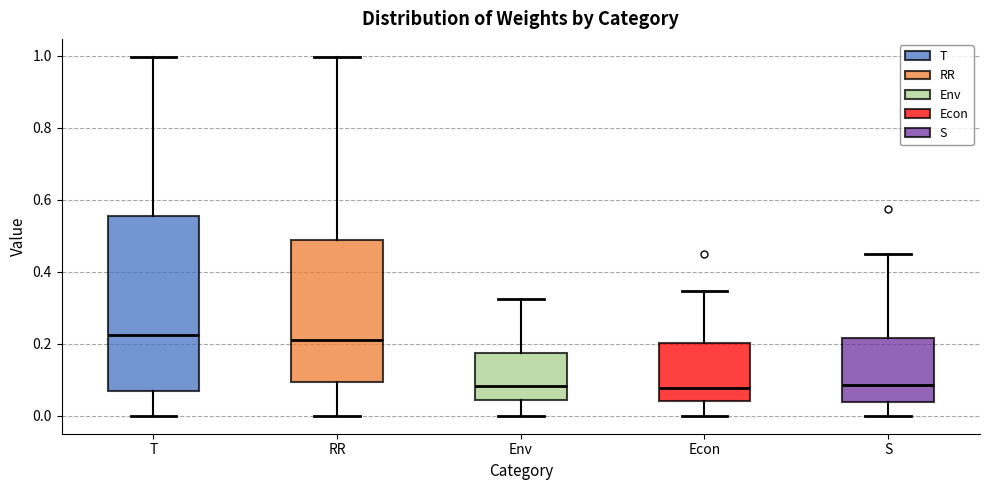

Reading left to right, transcribe this box plot: for each box, give where its median line is, the range the box spans, and where its two whiskers end, as read against the y-axis. The values are not printed on the chart, so give them approximately, as read against the axis.

T: median 0.22, box 0.06 to 0.56, whiskers 0.00 to 1.00
RR: median 0.22, box 0.10 to 0.48, whiskers 0.00 to 1.00
Env: median 0.08, box 0.04 to 0.18, whiskers 0.00 to 0.32
Econ: median 0.08, box 0.04 to 0.20, whiskers 0.00 to 0.34
S: median 0.08, box 0.04 to 0.22, whiskers 0.00 to 0.44